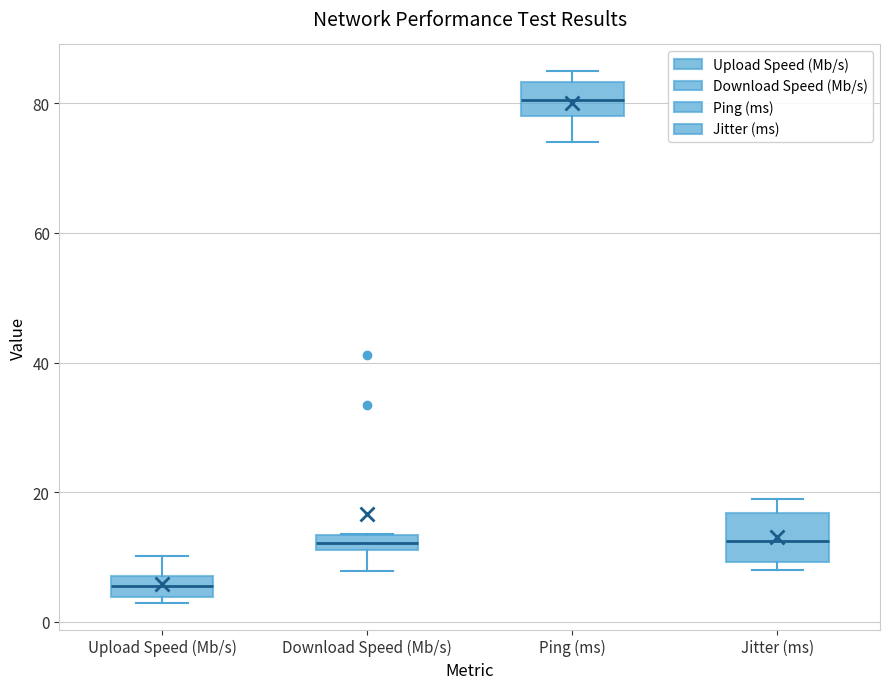

Which box has the highest median line?

Ping (ms)